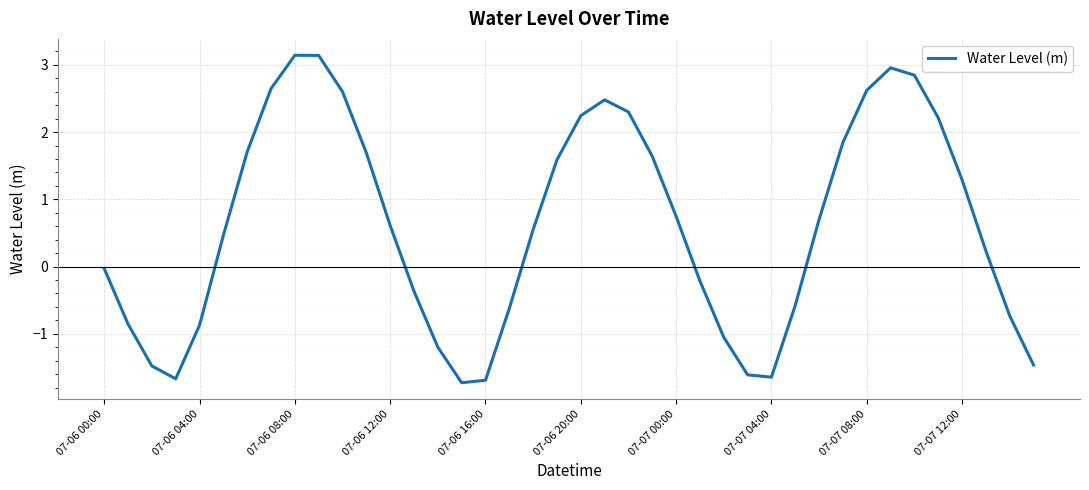

What is the minimum value shown in the chart?

-1.7